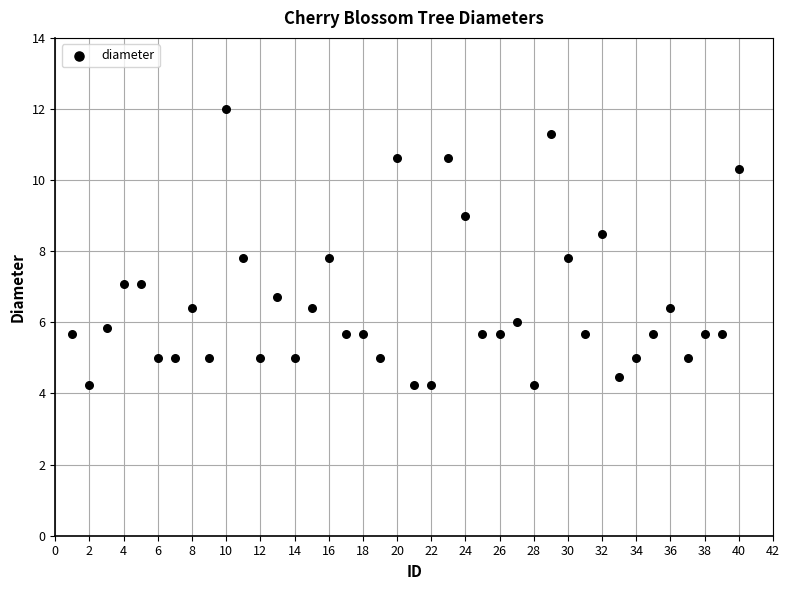

What is the range of X values (max minus min)?

39.0